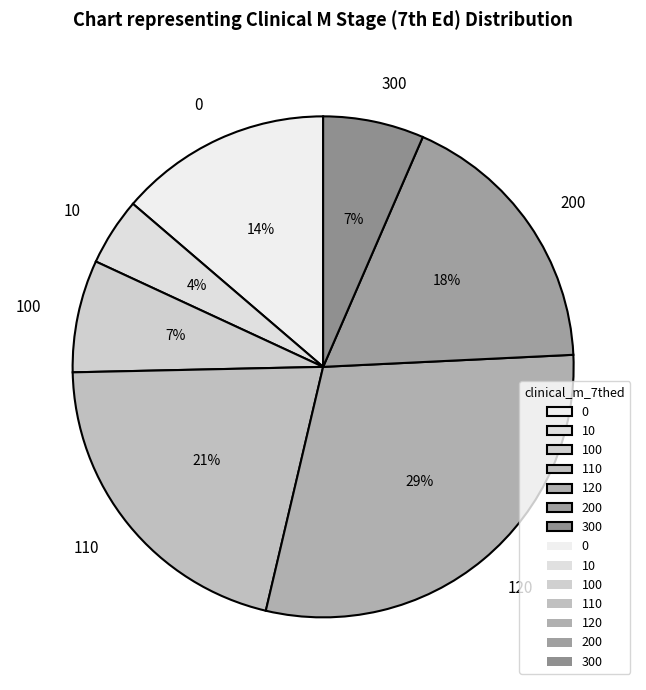

Do 300 and 100 together represent more than half of the pie?

No